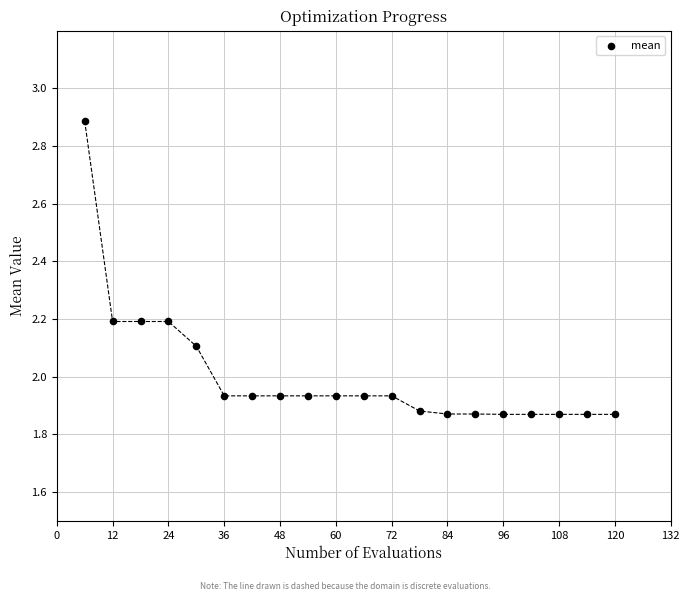

What is the range of Y values (max minus min)?

1.0